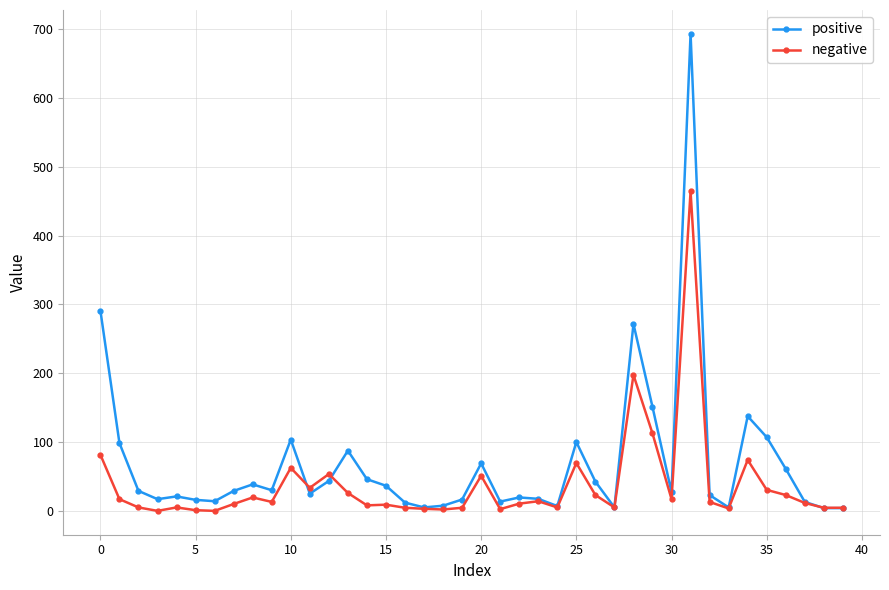

Which series has the widest spread of values?

positive